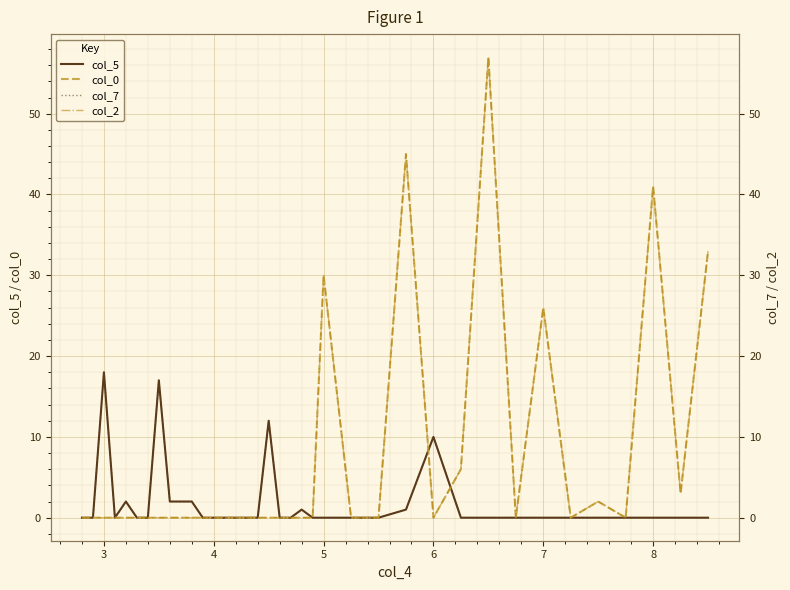

Where is col_5 nearest to the value 9?

6